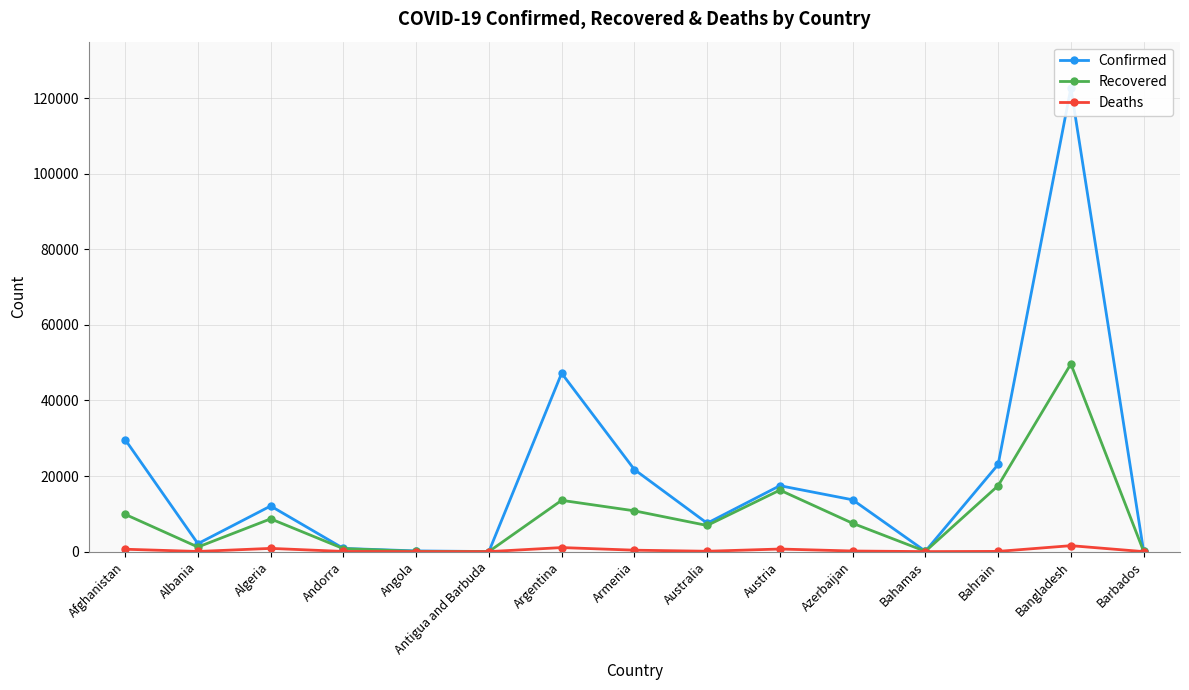

What are all the series names shown in the legend?

Confirmed, Recovered, Deaths